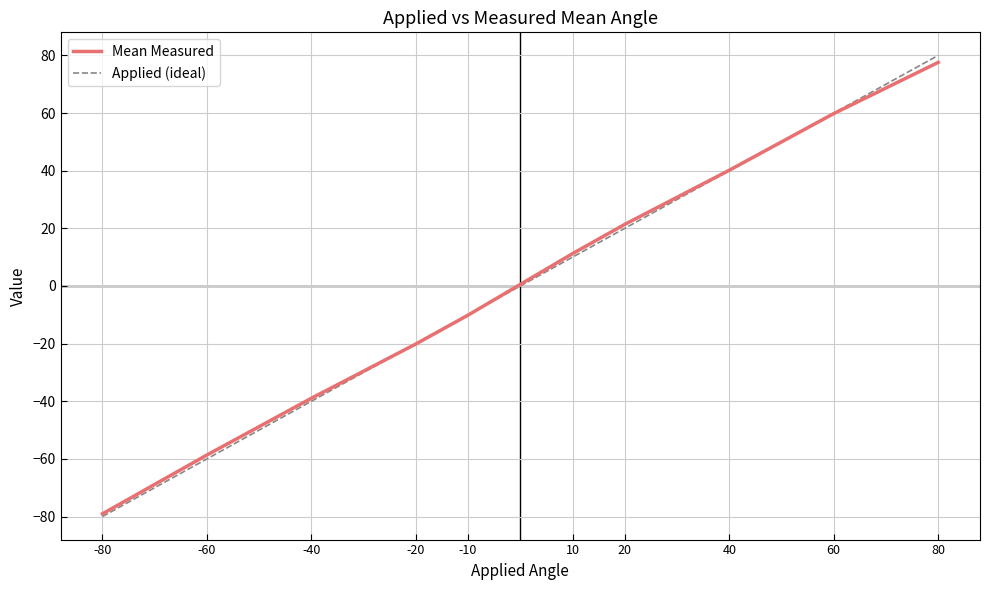

Is the value of Applied (ideal) at 10 greater than the value of Mean Measured at 20?

No